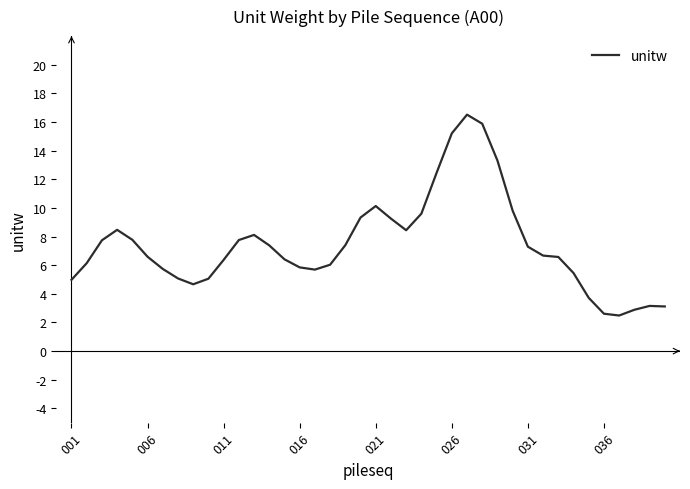

What is the difference between the maximum and minimum values?

14.0